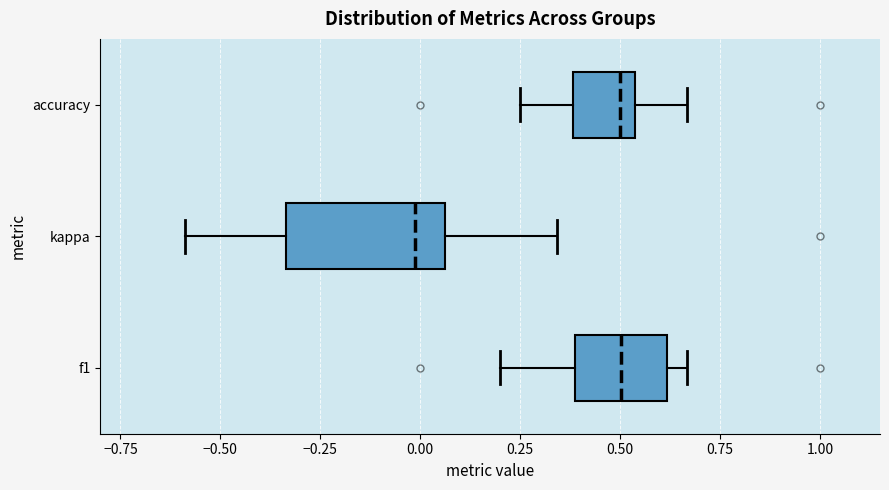

Where does the right whisker of the box for kappa end on the x-axis? The values are not printed on the chart, so give them approximately, as read against the axis.

0.35